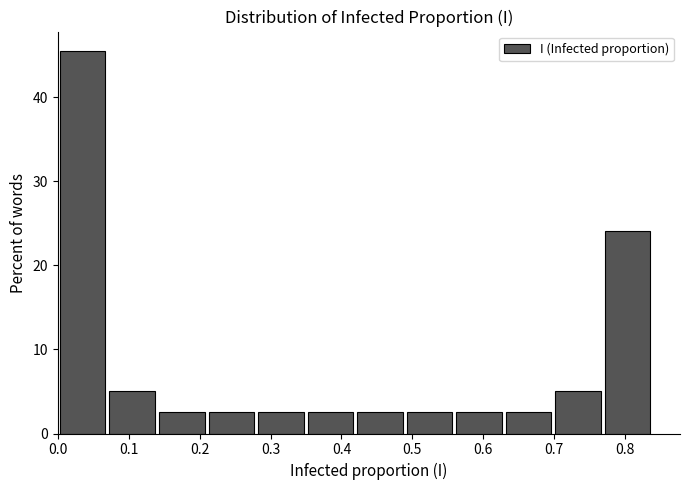

Reading left to right, transcribe this chart: for each bar, give the range it covers on the x-axis and its height. Neither the bar edges nor the heights are printed on the chart, so give them approximately, as read against the axes.

0.00 to 0.07: 46
0.07 to 0.14: 5
0.14 to 0.21: 3
0.21 to 0.28: 3
0.28 to 0.35: 3
0.35 to 0.42: 3
0.42 to 0.49: 3
0.49 to 0.56: 3
0.56 to 0.63: 3
0.63 to 0.70: 3
0.70 to 0.77: 5
0.77 to 0.84: 24